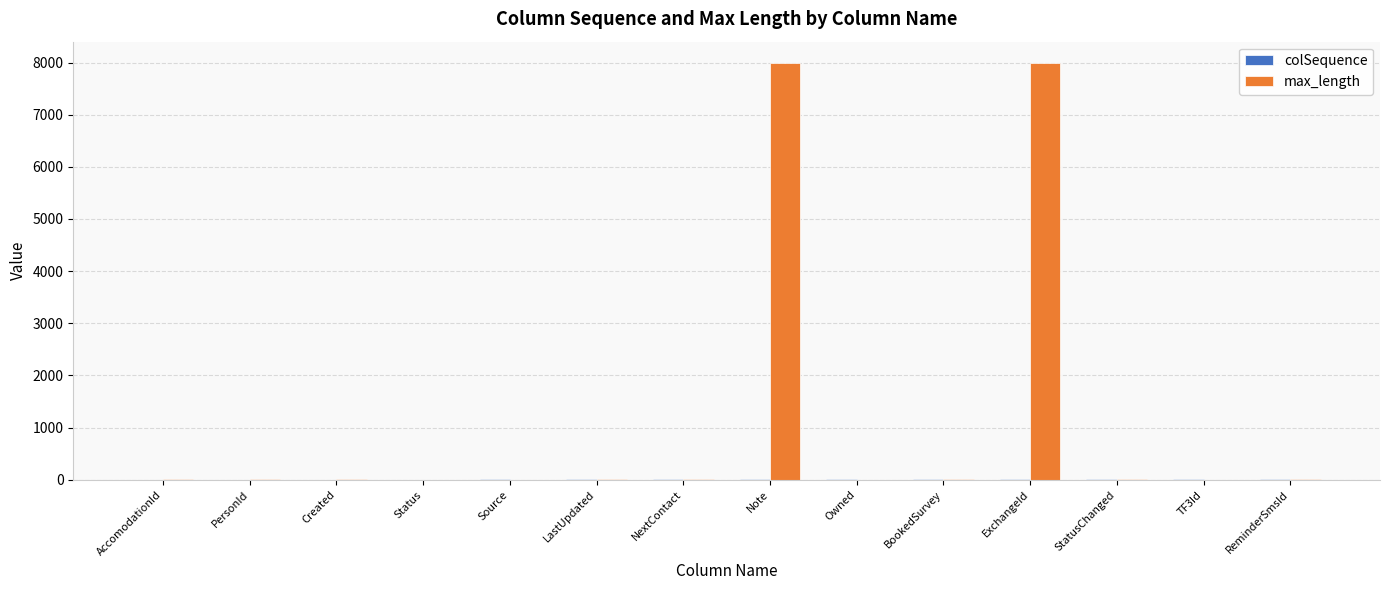

What is the maximum value shown in the chart?

8000